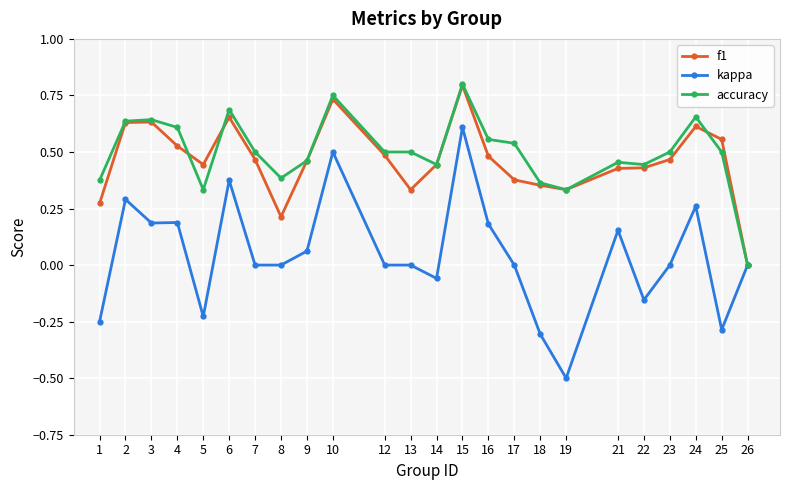

At which category does accuracy reach its first local valley?

5